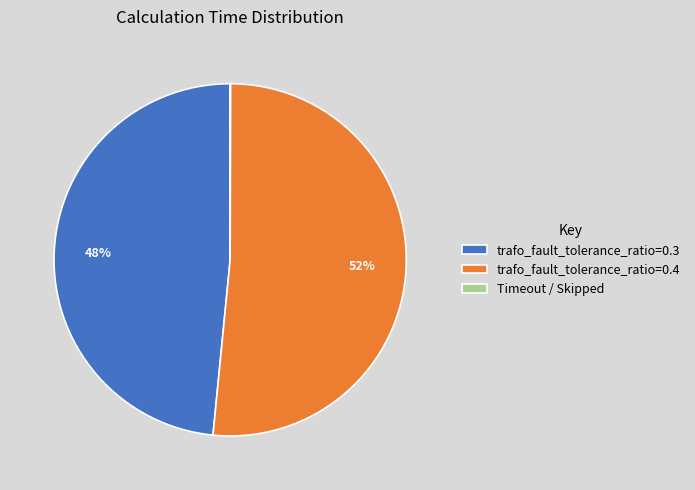

Does any single category account for the majority?

Yes